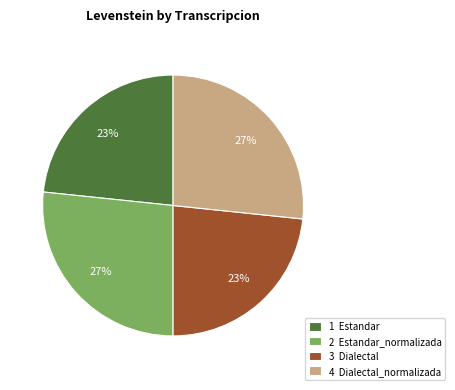

Is there a majority slice in this chart?

No